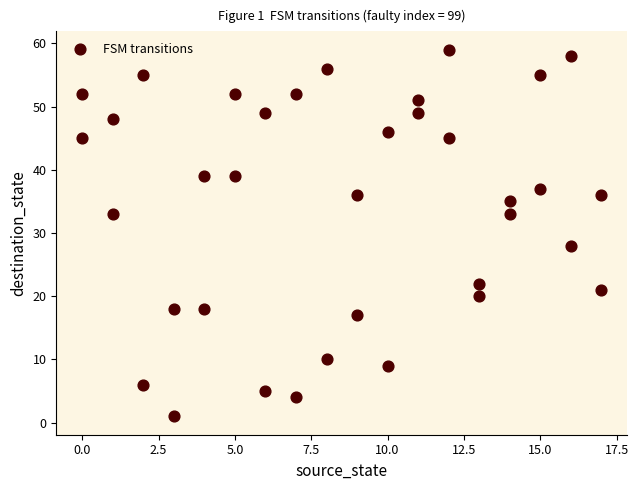

What Y value in the scatter plot is closest to 30?

28